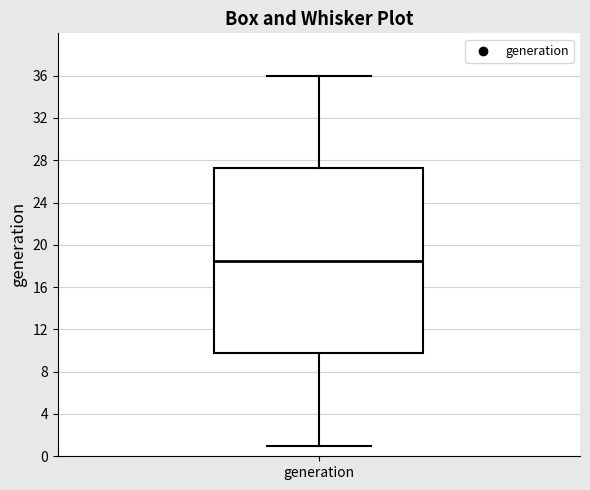

Transcribe this box plot: give where the median line is, the range the box spans, and where the two whiskers end, as read against the y-axis. The values are not printed on the chart, so give them approximately, as read against the axis.

median 18.5, box 10.0 to 27.5, whiskers 1.0 to 36.0